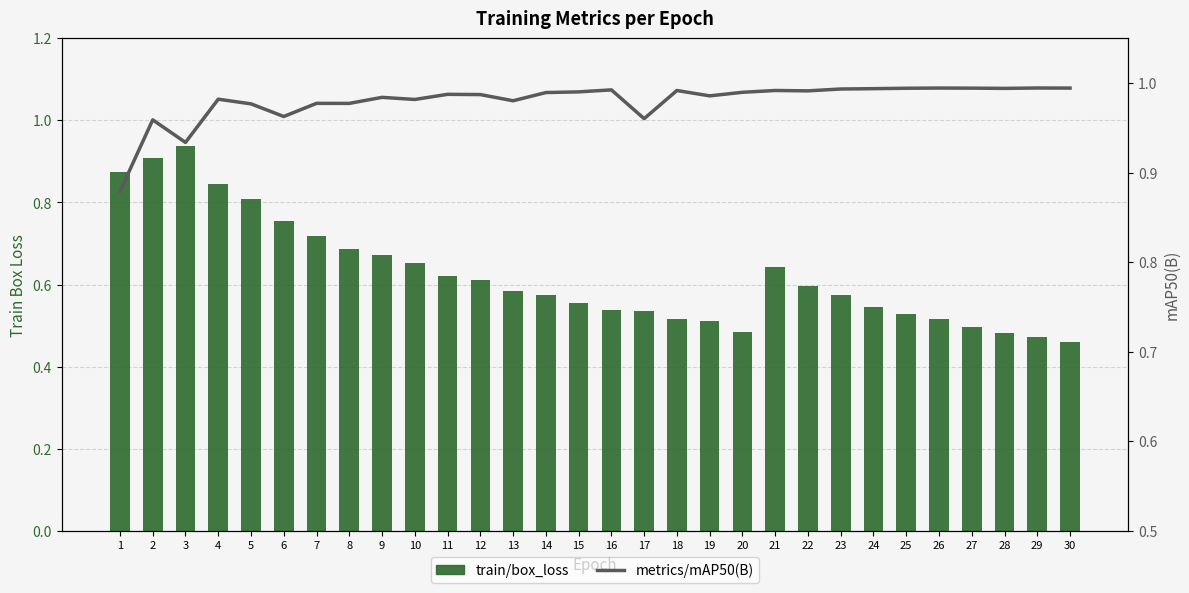

Is it true that train/box_loss equals 0.6 at 11?

True